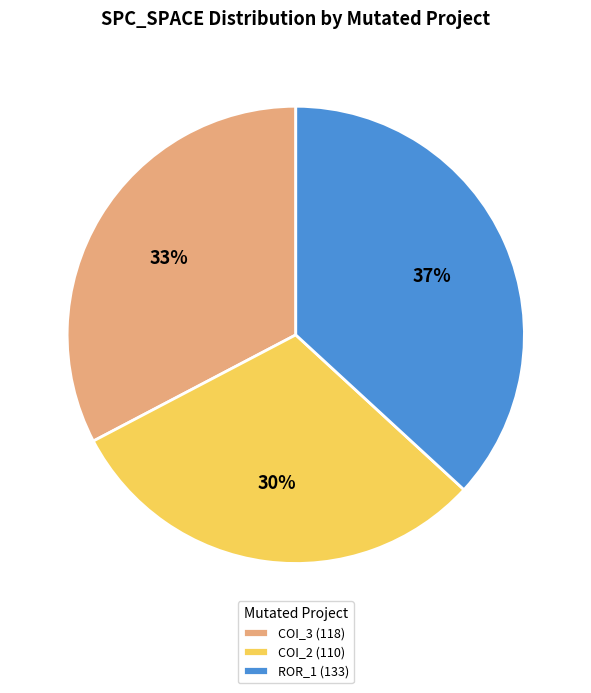

What is the largest slice in the pie chart?

ROR_1 (133)